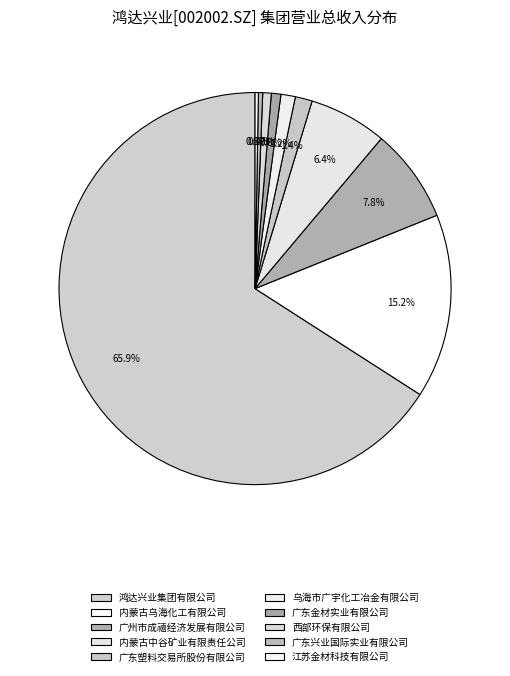

What is the largest slice in the pie chart?

鸿达兴业集团有限公司